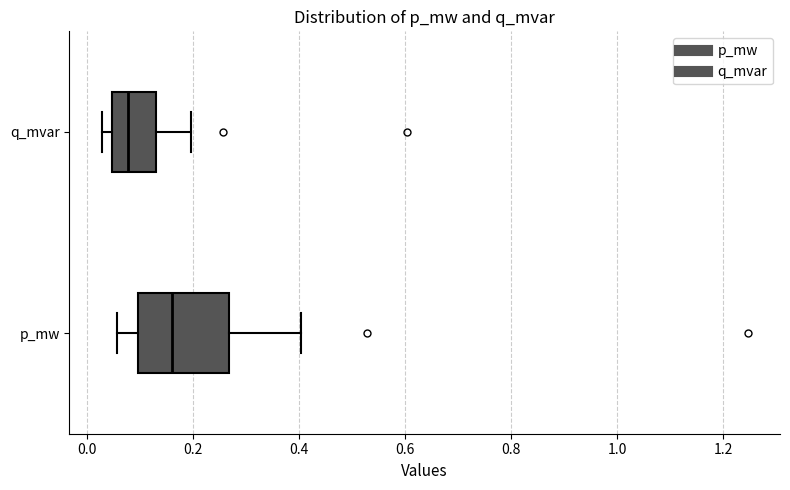

Which box has the furthest to the left median line?

q_mvar